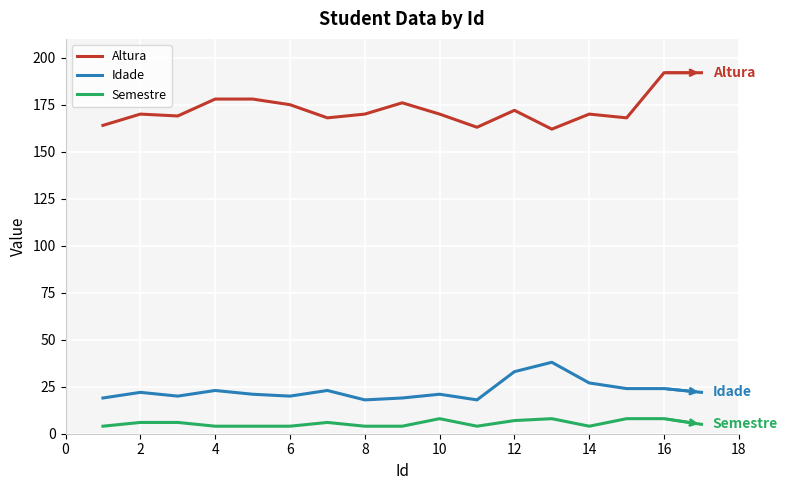

Is this an area chart (filled region under the line)?

No